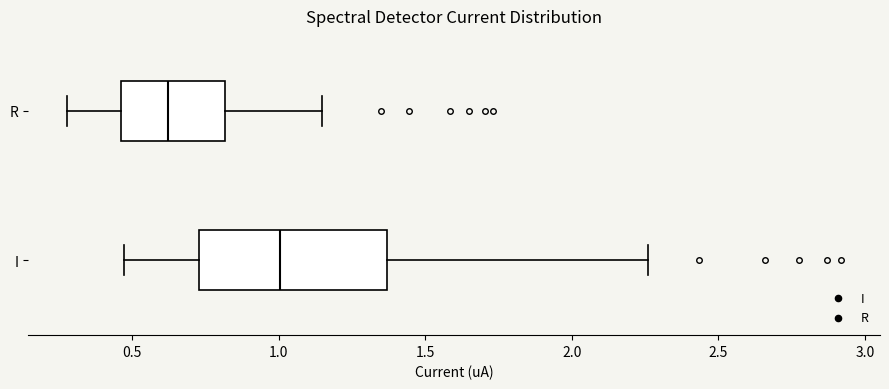

Which box has the furthest to the left median line?

R